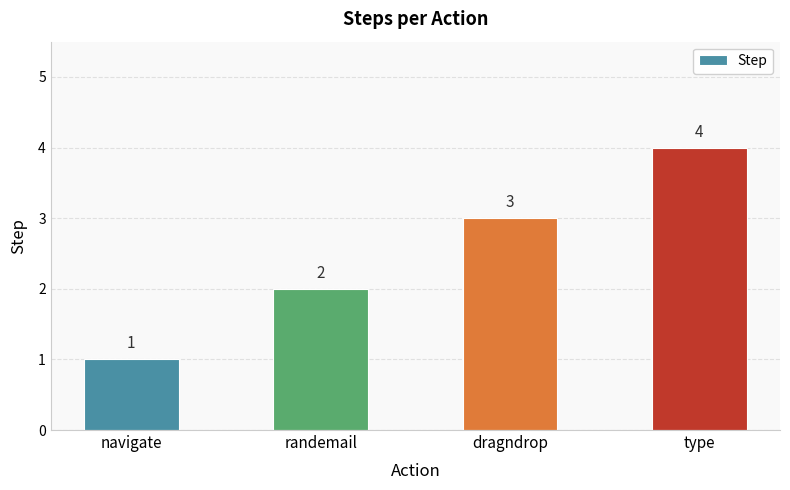

The chart shows a value of 1 at navigate. True or false?

True